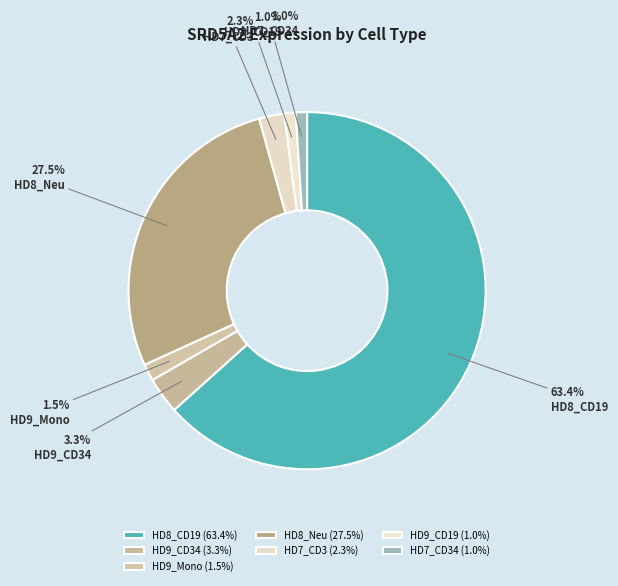

What percentage do HD7_CD34 and HD7_CD3 together represent?

3.3%